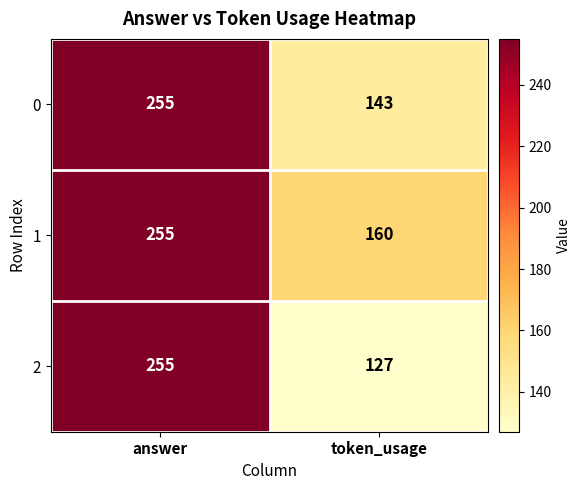

Is it true that 1 equals 255 at answer?

True